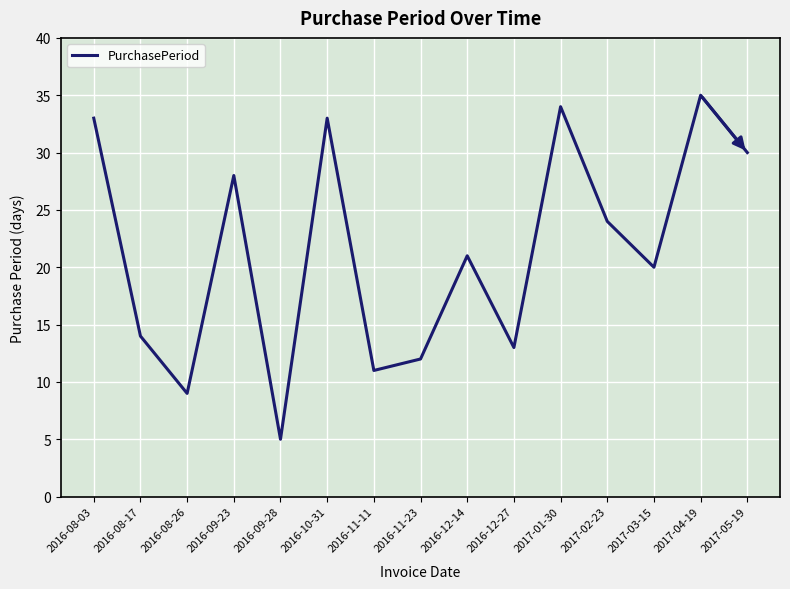

Reading left to right, extract all data points from this chart.

2016-08-03=33	2016-08-17=14	2016-08-26=9	2016-09-23=28	2016-09-28=5	2016-10-31=33	2016-11-11=11	2016-11-23=12	2016-12-14=21	2016-12-27=13	2017-01-30=34	2017-02-23=24	2017-03-15=20	2017-04-19=35	2017-05-19=30